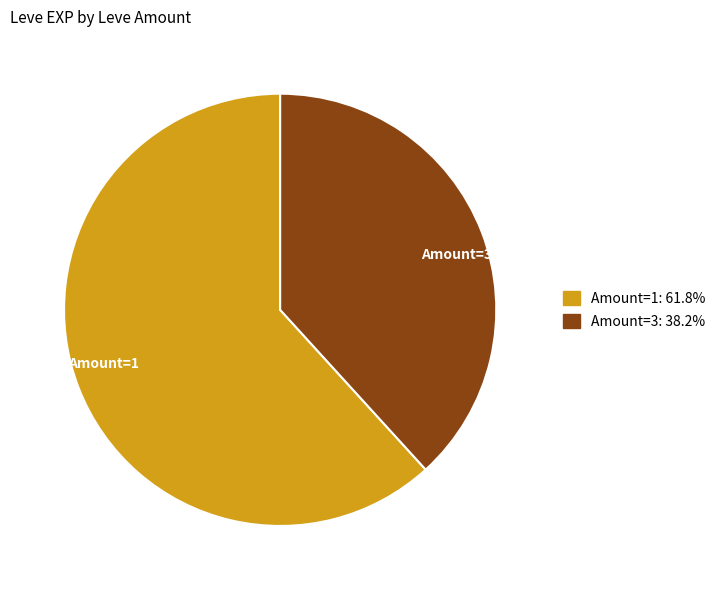

How many slices are in this pie chart?

2